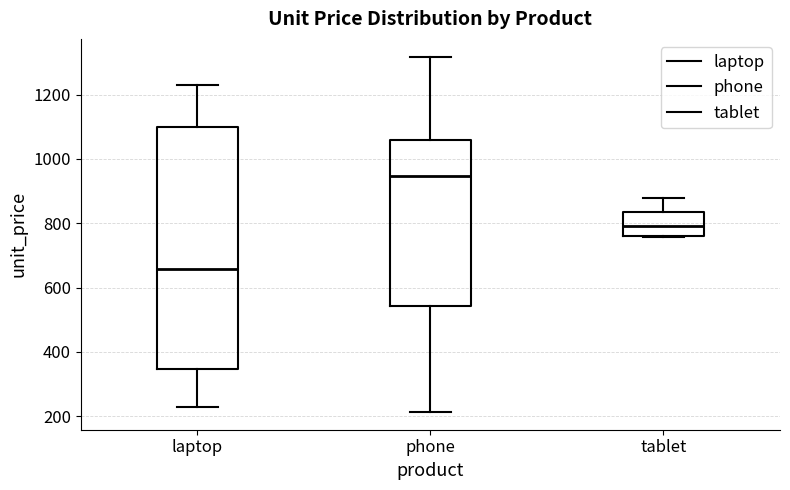

Reading left to right, transcribe this box plot: for each box, give where its median line is, the range the box spans, and where its two whiskers end, as read against the y-axis. The values are not printed on the chart, so give them approximately, as read against the axis.

laptop: median 660, box 340 to 1100, whiskers 220 to 1240
phone: median 940, box 540 to 1060, whiskers 220 to 1320
tablet: median 800, box 760 to 840, whiskers 760 to 880